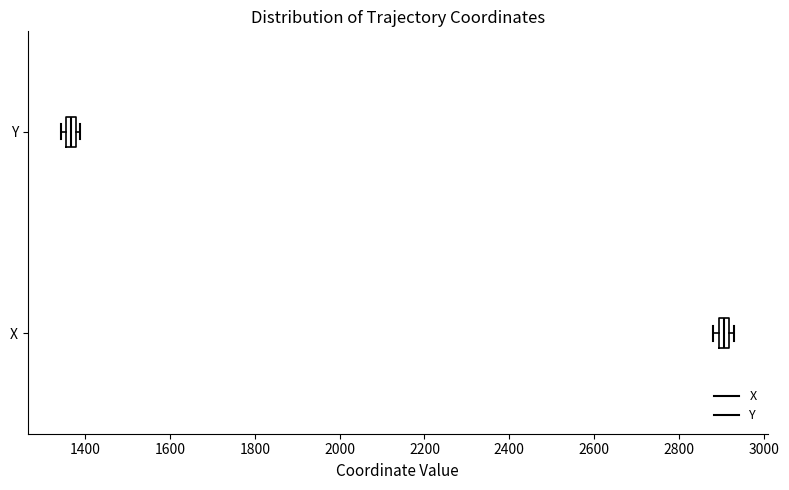

Where is the right edge of the box for Y on the x-axis? The values are not printed on the chart, so give them approximately, as read against the axis.

1380